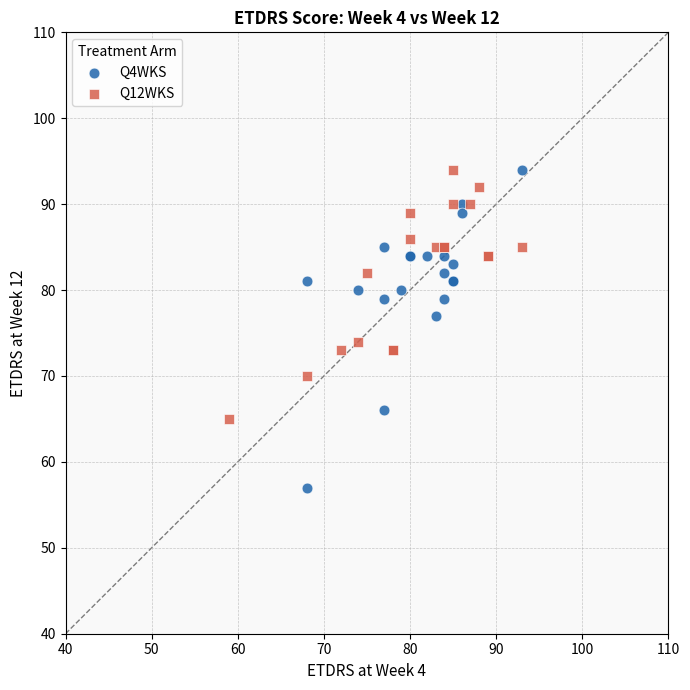

Which series has the widest spread of Y values?

Q4WKS